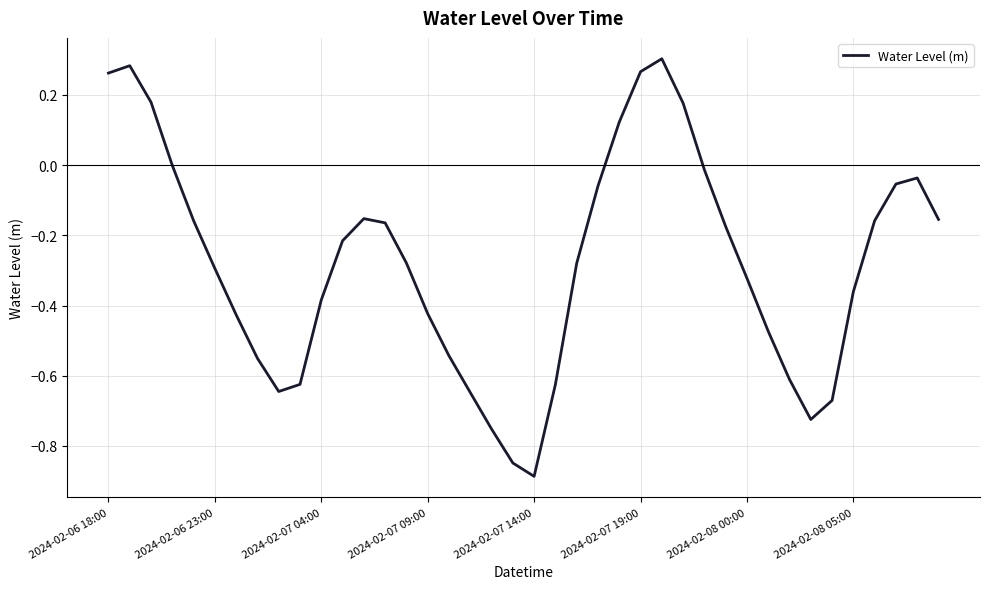

What is the difference between the maximum and minimum values?

1.2